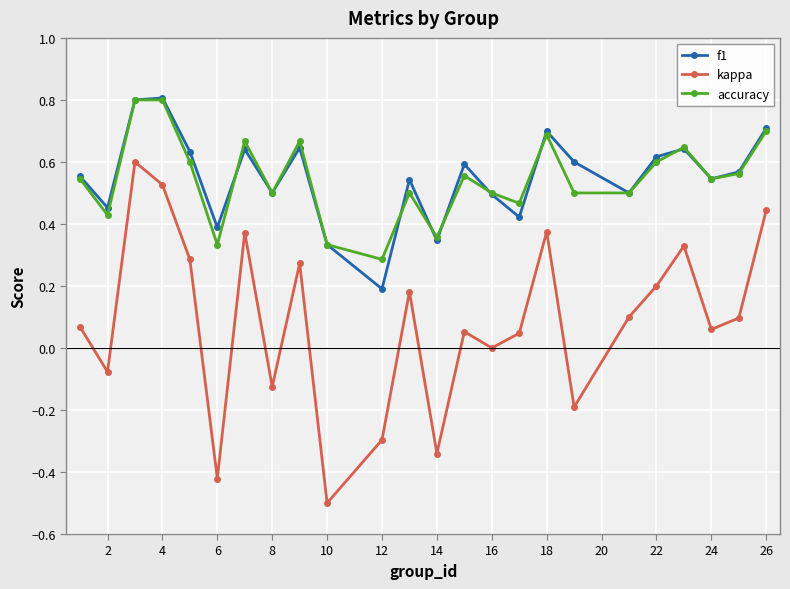

In kappa, how many points are lower than both neighbors (excluding endpoints)?

8